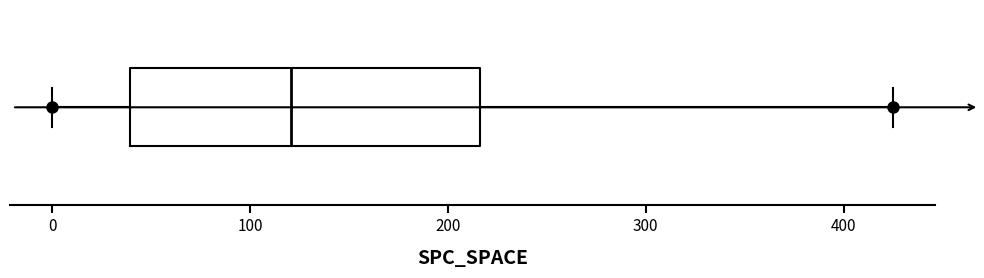

Where is the right edge of the box on the x-axis? The values are not printed on the chart, so give them approximately, as read against the axis.

220